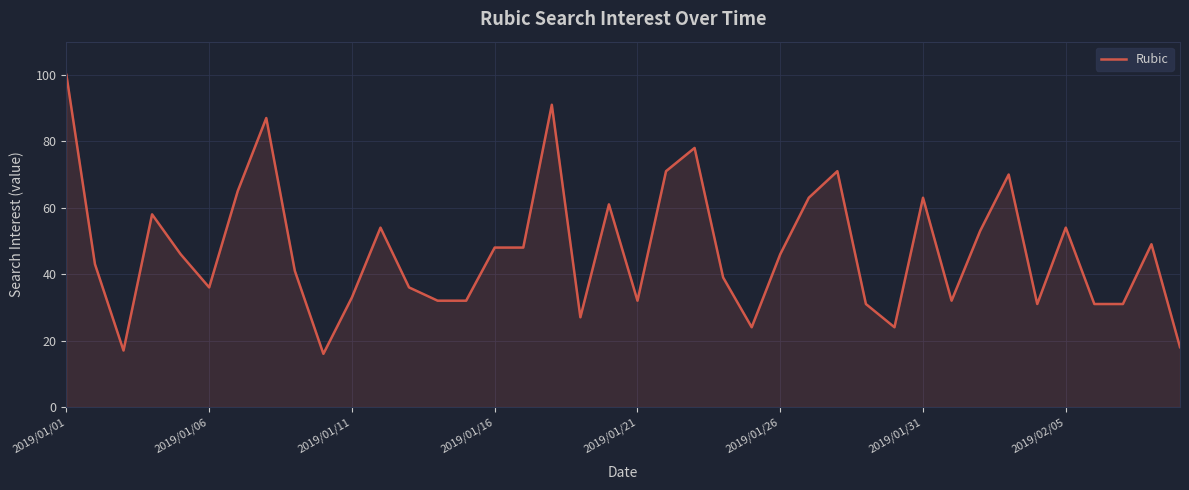

What is the difference between the maximum and minimum values?

84